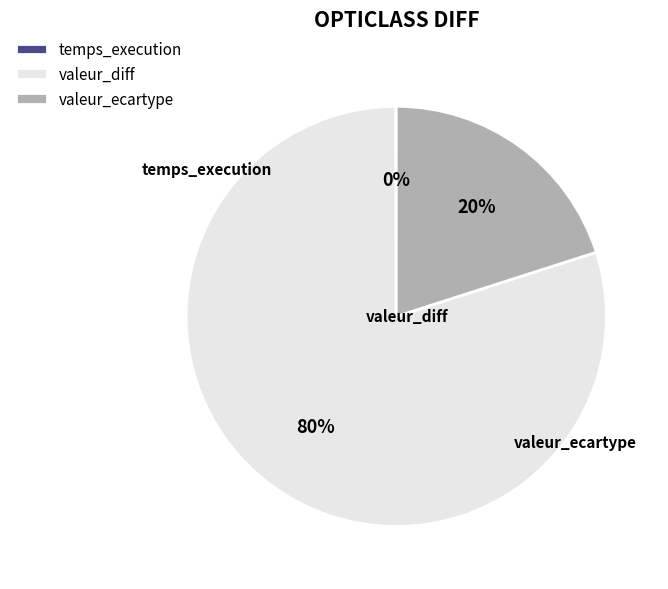

Which has a higher value, valeur_ecartype or valeur_diff?

valeur_diff